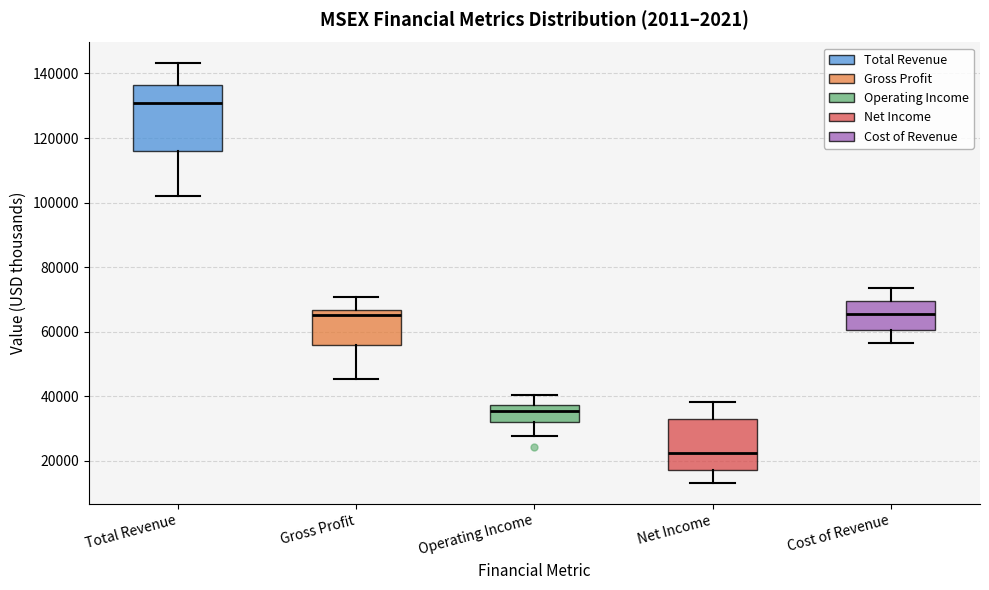

Reading left to right, read every box against the y-axis: the position of its median line, the range the box covers, and the ends of its whiskers. The values are not printed on the chart, so give them approximately, as read against the axis.

Total Revenue: median 130000, box 116000 to 136000, whiskers 102000 to 144000
Gross Profit: median 66000 (just below the box's upper edge), box 56000 to 66000, whiskers 46000 to 70000
Operating Income: median 36000, box 32000 to 38000, whiskers 28000 to 40000
Net Income: median 22000, box 18000 to 34000, whiskers 14000 to 38000
Cost of Revenue: median 66000, box 60000 to 70000, whiskers 56000 to 74000